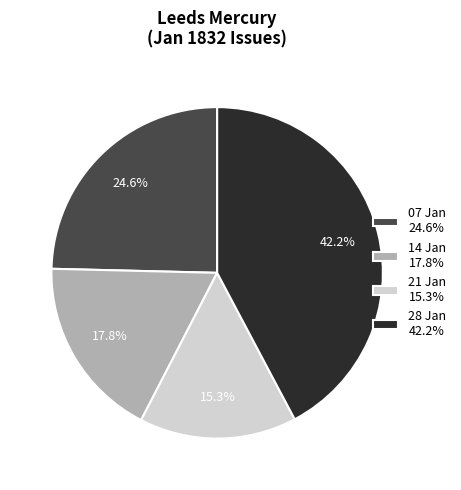

What is the largest slice in the pie chart?

28 Jan 42.2%